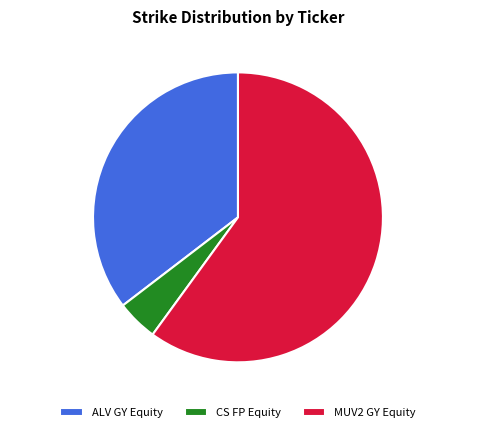

The CS FP Equity slice represents 19% of the pie. True or false?

False